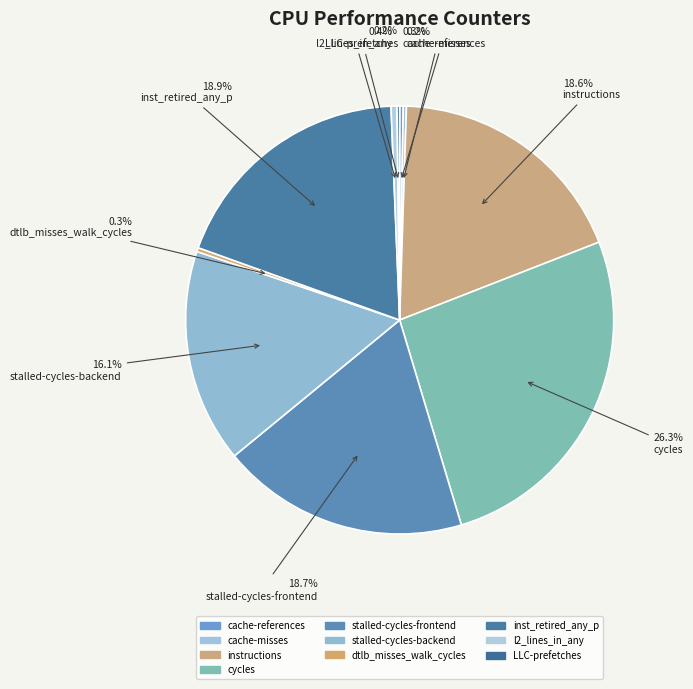

To the nearest percent, what is the difference between the largest and smallest slice percentages?

26%